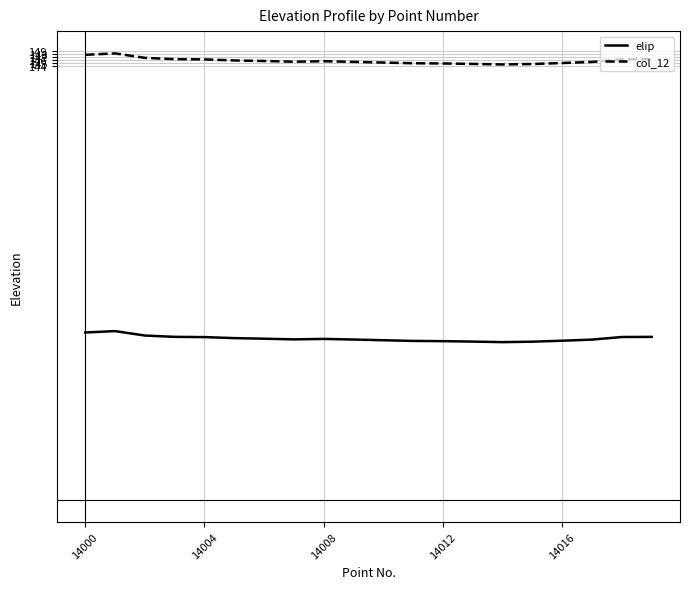

List the series in order of their overall mean, highest first.

col_12, elip